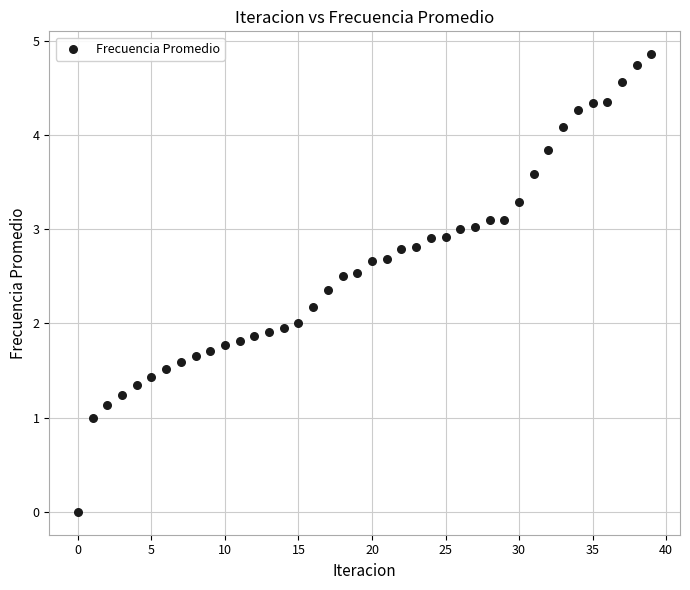

What is the range of Y values (max minus min)?

4.9